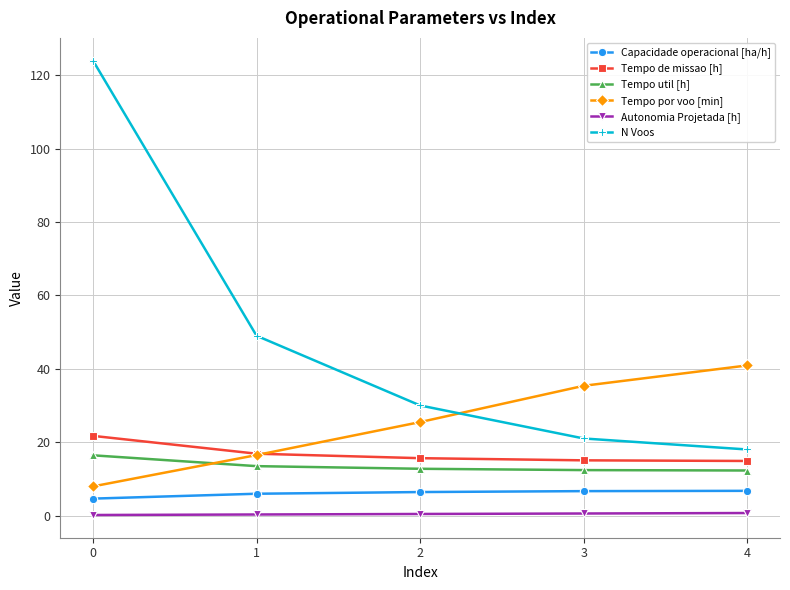

True or false: Tempo util [h] has more than 1 points higher than both neighbors.

False